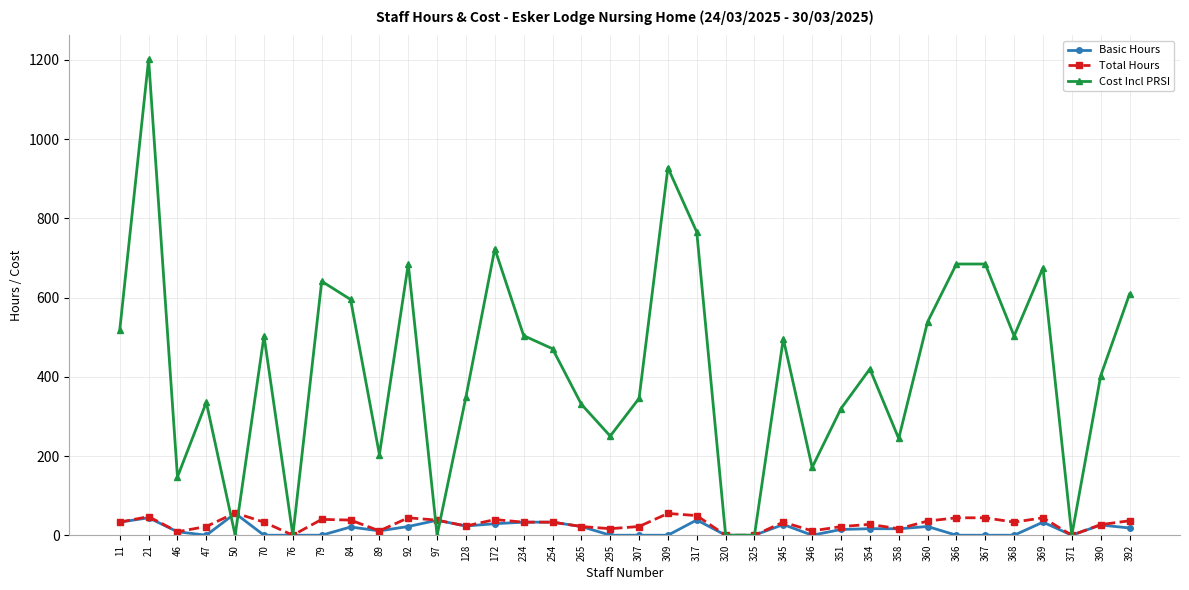

What is the value of the Basic Hours point at the 12th from the left?

37.8